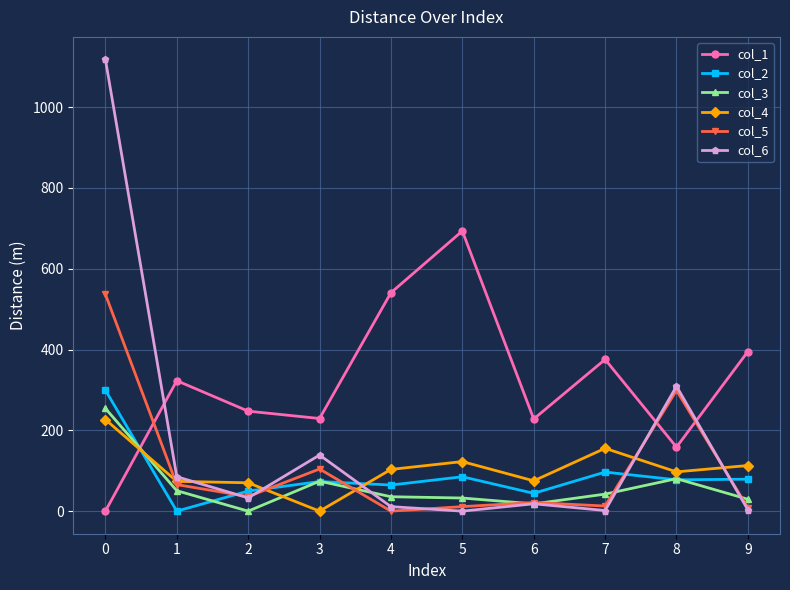

At how many categories does at least one series exceed 1?

10